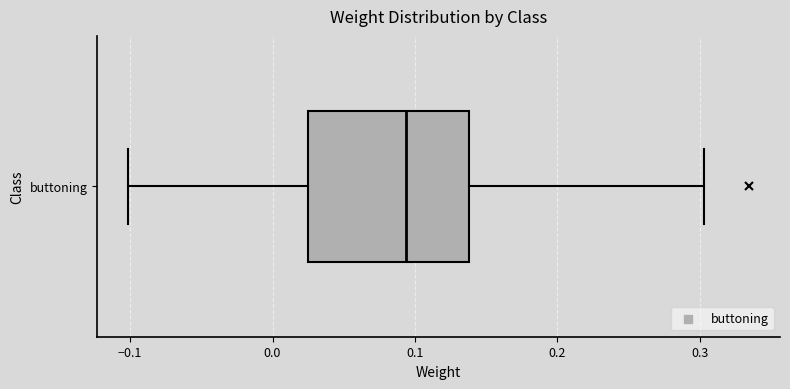

Where is the right edge of the box for buttoning on the x-axis? The values are not printed on the chart, so give them approximately, as read against the axis.

0.14